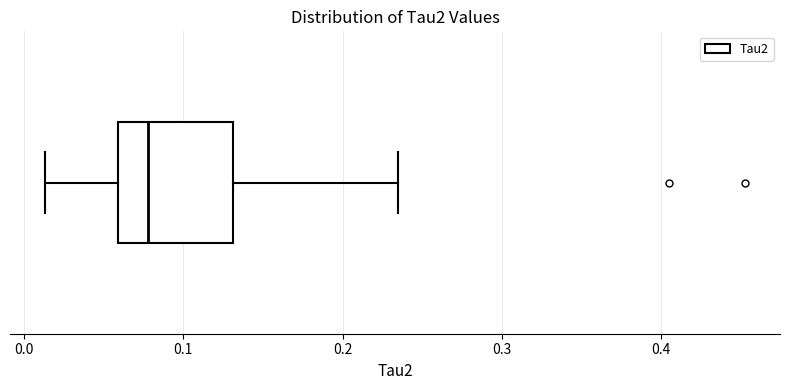

Where does the right whisker of the box end on the x-axis? The values are not printed on the chart, so give them approximately, as read against the axis.

0.23